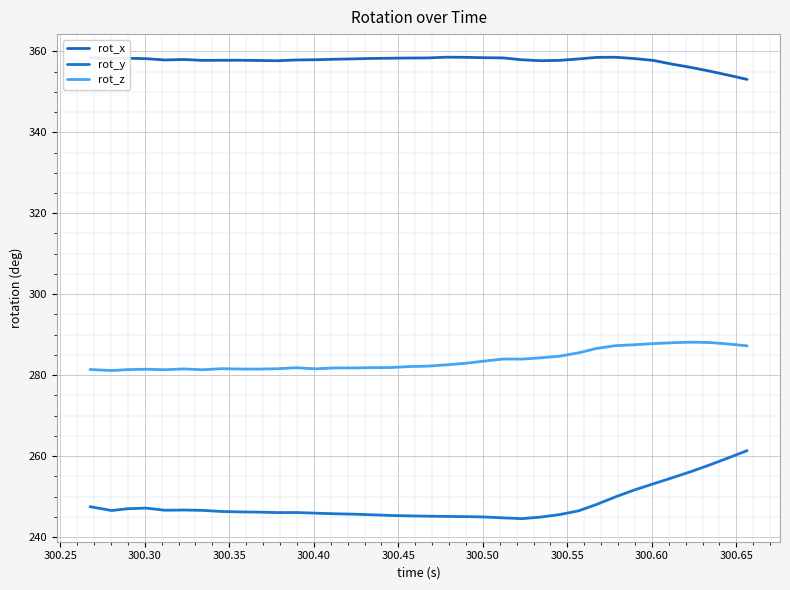

How many lines are shown in the chart?

3